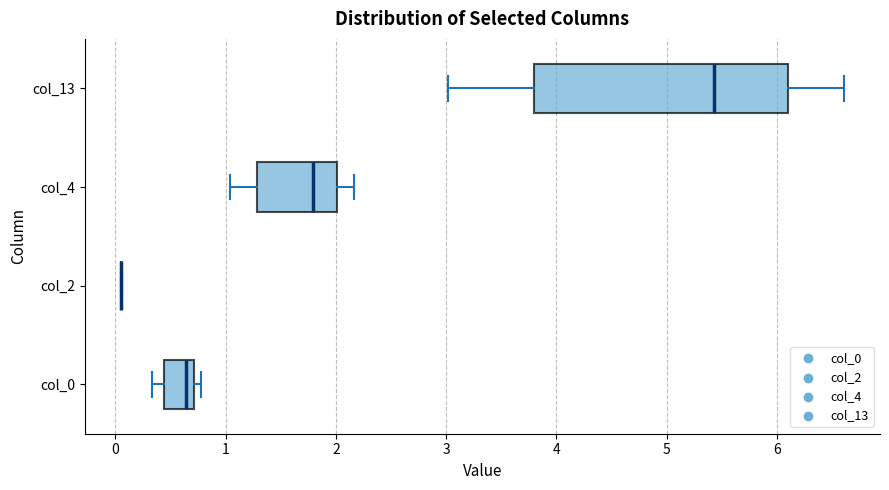

Reading bottom to top, transcribe this box plot: for each box, give where its median line is, the range the box spans, and where its two whiskers end, as read against the x-axis. The values are not printed on the chart, so give them approximately, as read against the axis.

col_0: median 0.6, box 0.4 to 0.7, whiskers 0.3 to 0.8
col_2: box collapsed to a line at 0.1, whiskers 0.1 to 0.1
col_4: median 1.8, box 1.3 to 2.0, whiskers 1.0 to 2.2
col_13: median 5.4, box 3.8 to 6.1, whiskers 3.0 to 6.6